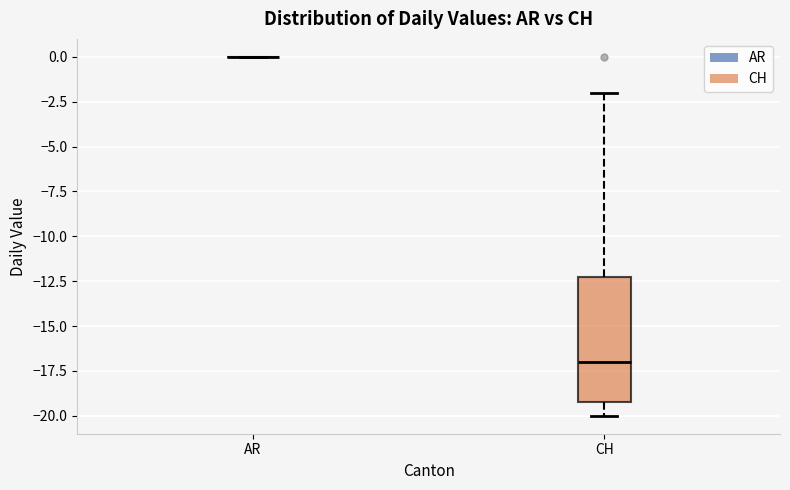

Comparing the boxes themselves (not the whiskers), which one is the tallest?

CH